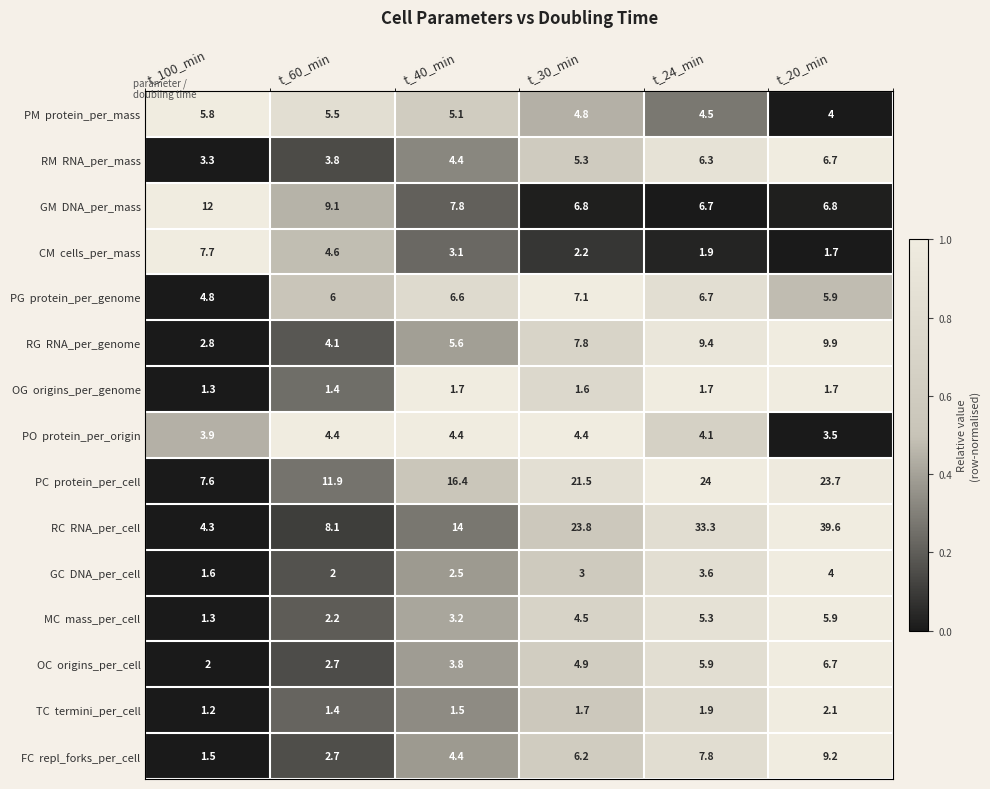

What is the spread (max minus min) of values at t_20_min?

37.9